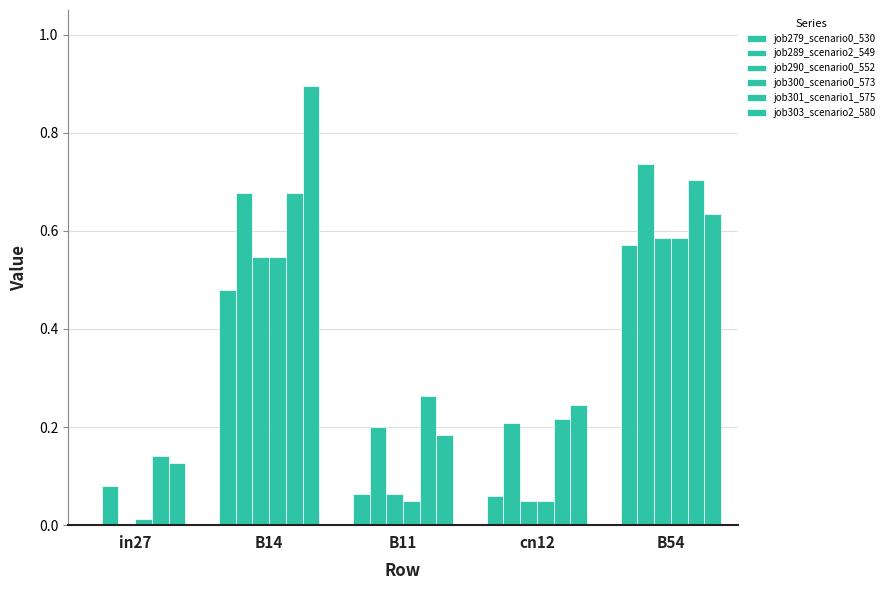

How many categories are shown in the chart?

5